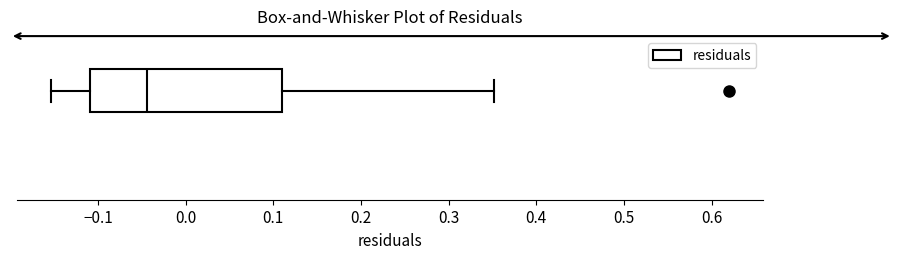

Where is the right edge of the box on the x-axis? The values are not printed on the chart, so give them approximately, as read against the axis.

0.11